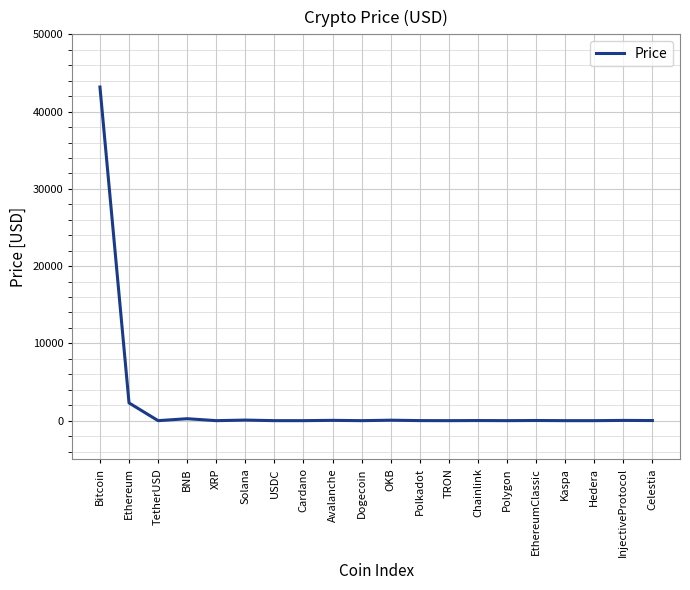

What is the approximate value at BNB?

252.0